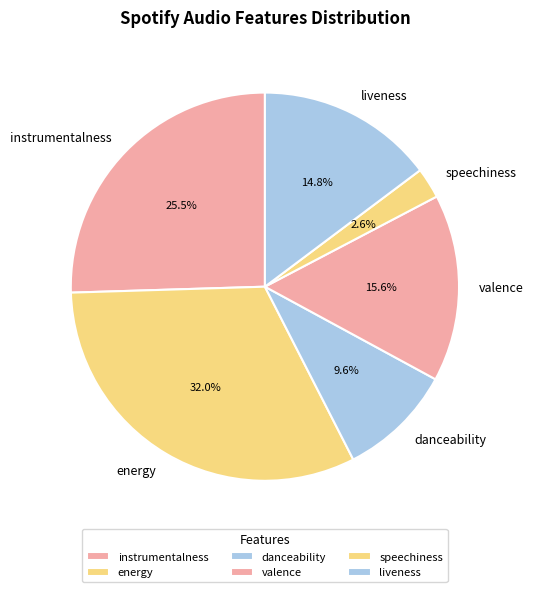

The danceability slice represents 22% of the pie. True or false?

False